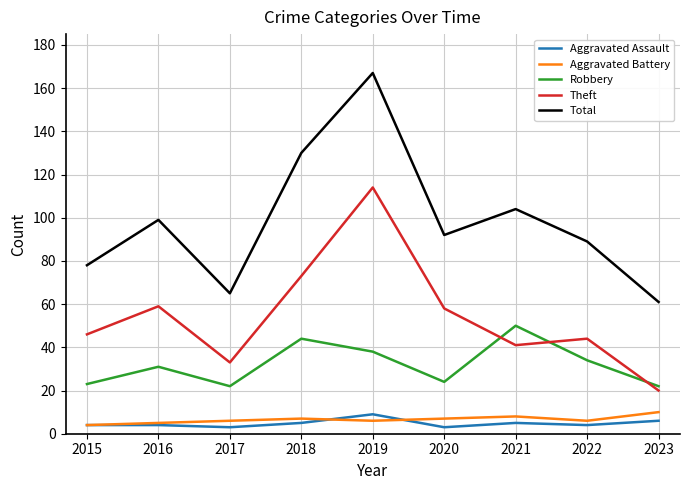

What are all the series names shown in the legend?

Aggravated Assault, Aggravated Battery, Robbery, Theft, Total